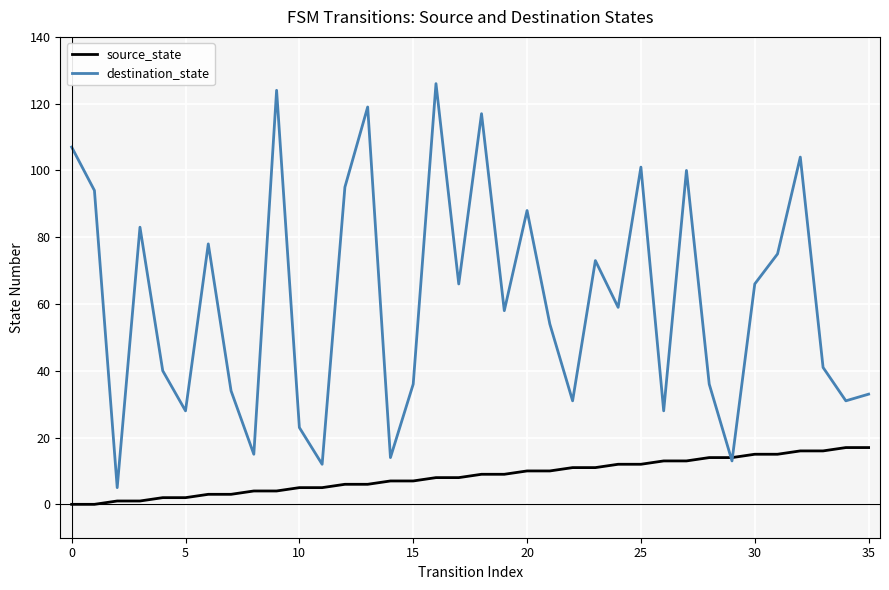

Where is the first local maximum for destination_state?

3